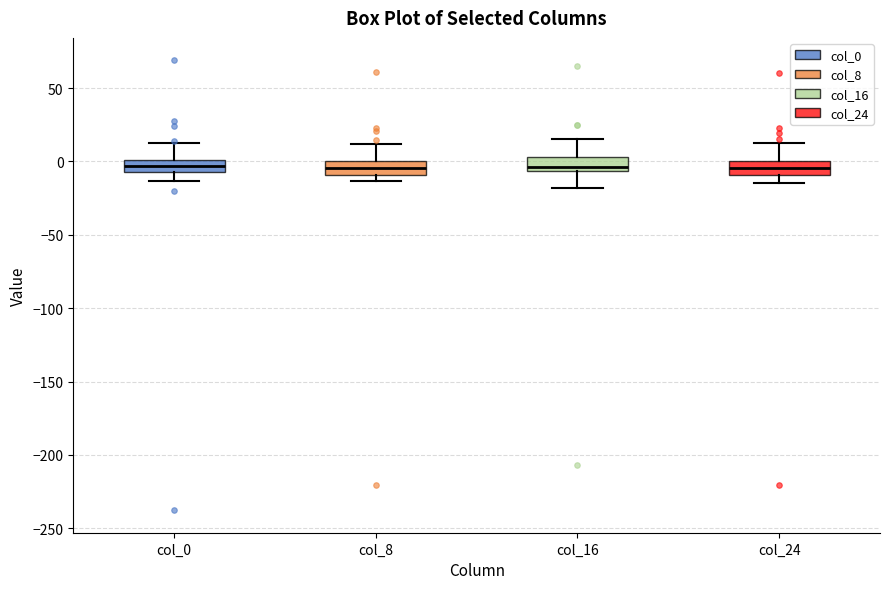

Where does the upper whisker of the box for col_16 end on the y-axis? The values are not printed on the chart, so give them approximately, as read against the axis.

15